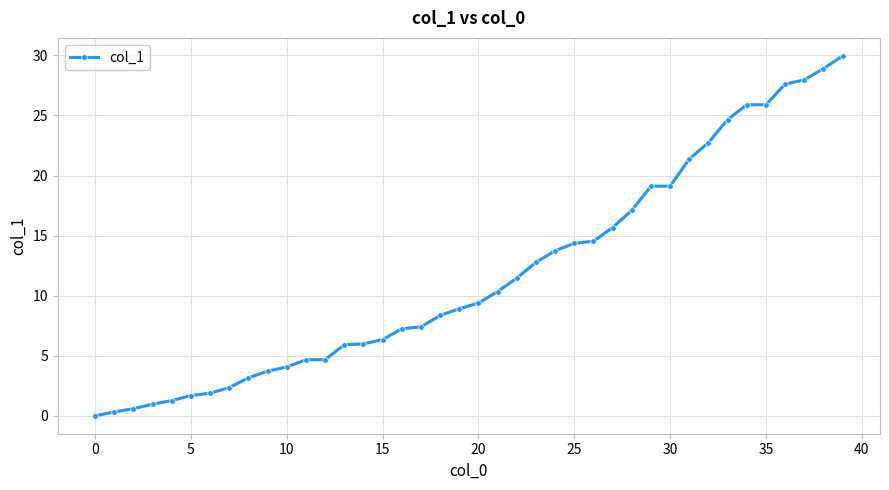

What is the difference between the maximum and minimum values?

30.0